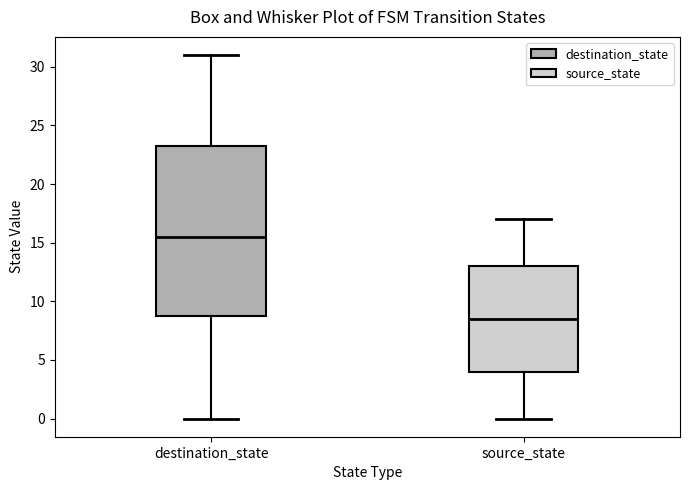

Reading left to right, read every box against the y-axis: the position of its median line, the range the box covers, and the ends of its whiskers. The values are not printed on the chart, so give them approximately, as read against the axis.

destination_state: median 15.5, box 9.0 to 23.5, whiskers 0.0 to 31.0
source_state: median 8.5, box 4.0 to 13.0, whiskers 0.0 to 17.0